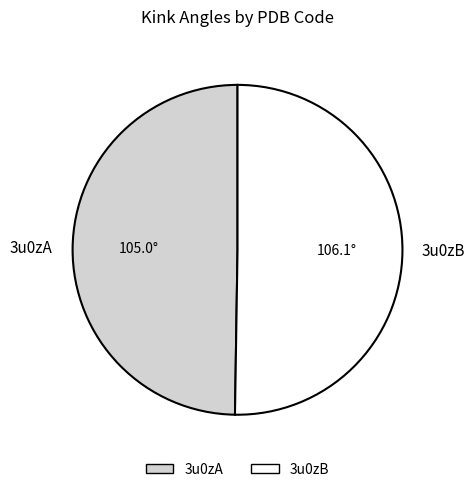

The 3u0zB slice represents 50% of the pie. True or false?

True